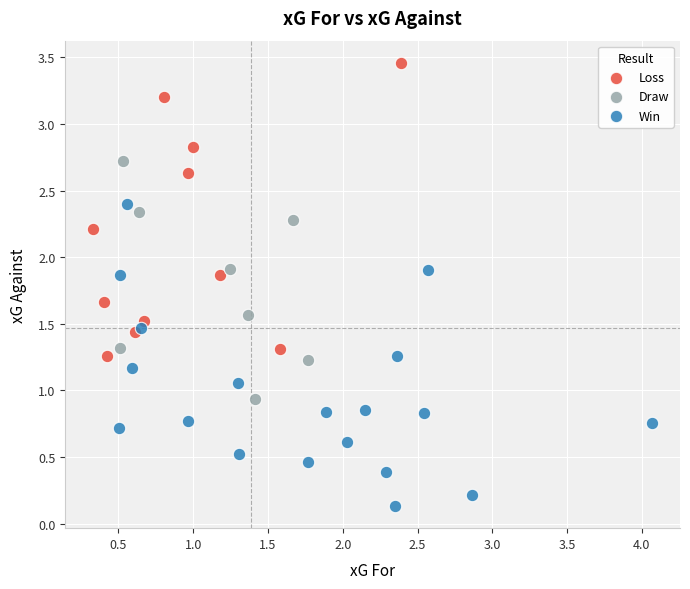

Which series reaches the minimum Y coordinate?

Win